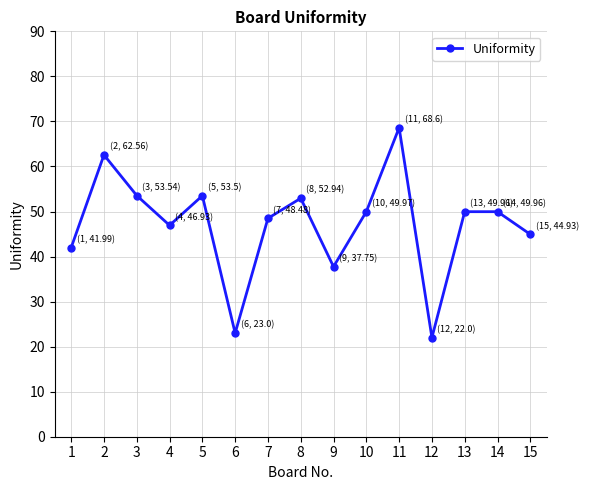

Count the number of categories in the chart.

15